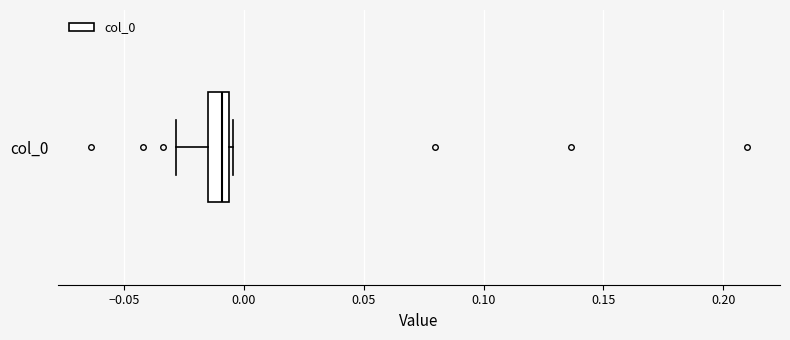

Where does the left whisker of the box for col_0 end on the x-axis? The values are not printed on the chart, so give them approximately, as read against the axis.

-0.030